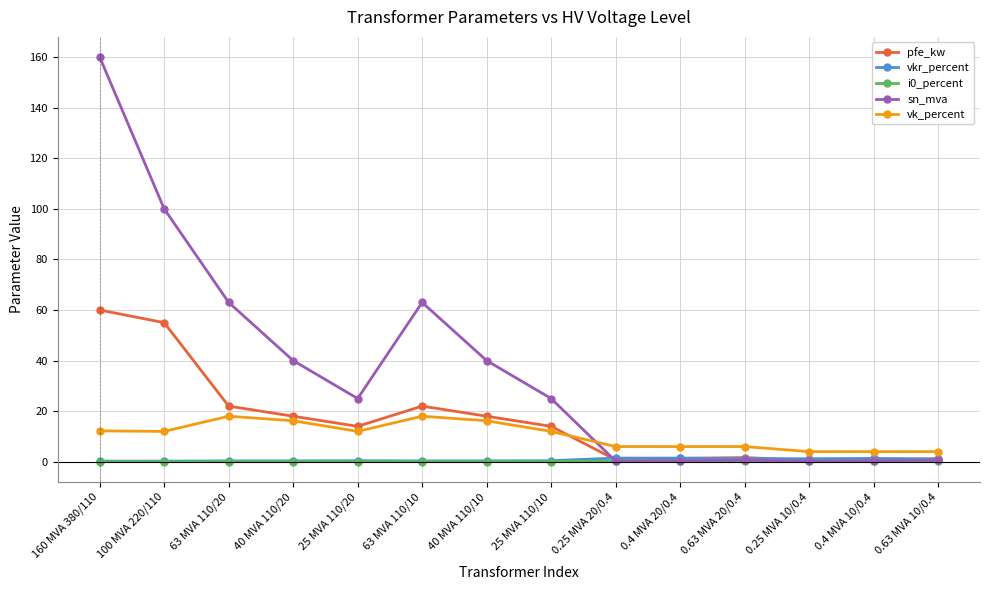

What is the difference between the maximum and second lowest values in the vkr_percent series?

1.2